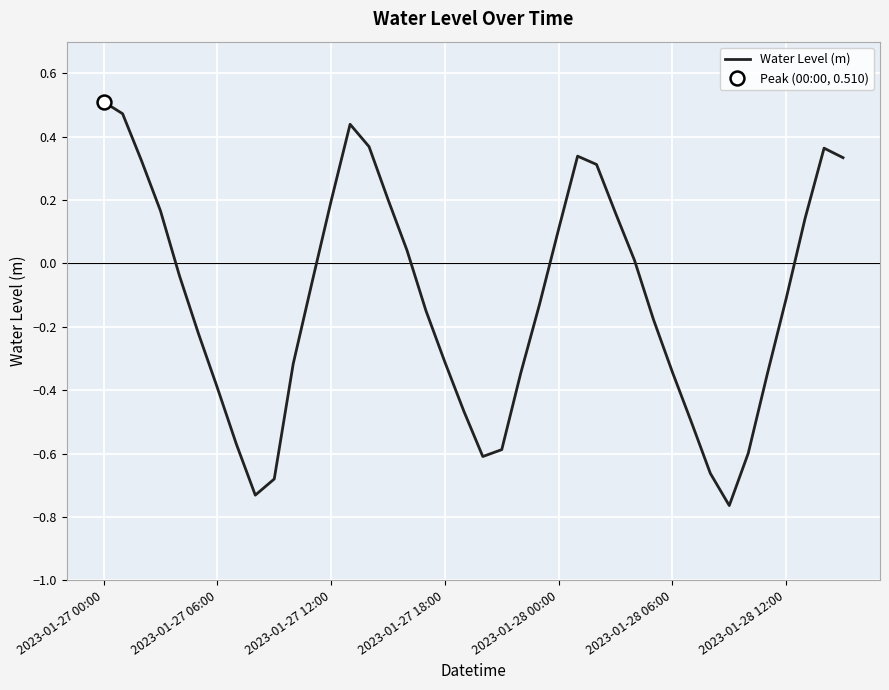

Reading left to right, list all the values displayed in this chart.

0.5	0.5	0.3	0.2	-0.0	-0.2	-0.4	-0.6	-0.7	-0.7	-0.3	-0.1	0.2	0.4	0.4	0.2	0.0	-0.1	-0.3	-0.5	-0.6	-0.6	-0.3	-0.1	0.1	0.3	0.3	0.2	0.0	-0.2	-0.3	-0.5	-0.7	-0.8	-0.6	-0.4	-0.1	0.1	0.4	0.3